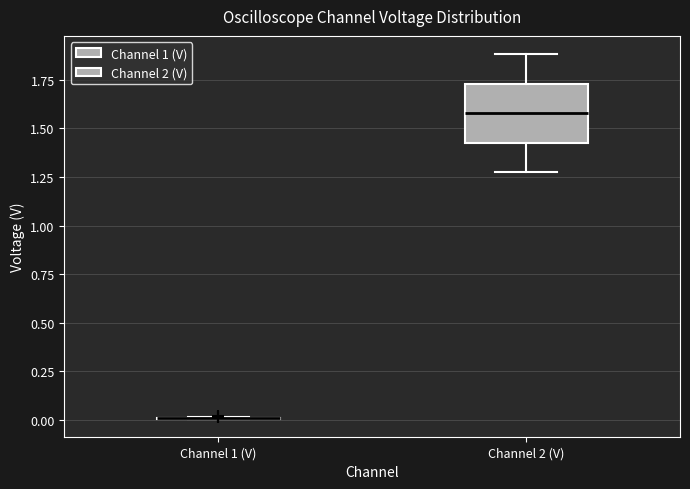

Reading left to right, read every box against the y-axis: the position of its median line, the range the box covers, and the ends of its whiskers. The values are not printed on the chart, so give them approximately, as read against the axis.

Channel 1 (V): box collapsed to a line at 0.00, whiskers 0.00 to 0.00
Channel 2 (V): median 1.60, box 1.45 to 1.75, whiskers 1.25 to 1.90